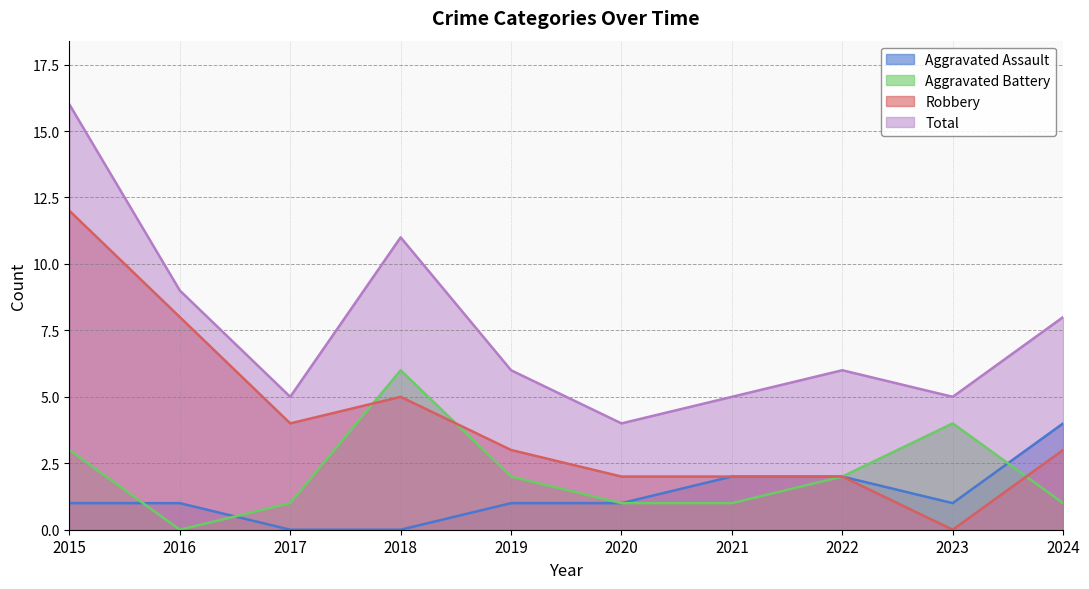

Reading right to left, list all the values displayed in this chart.

Aggravated Assault: 2024=4	2023=1	2022=2	2021=2	2020=1	2019=1	2018=0	2017=0	2016=1	2015=1
Aggravated Battery: 2024=1	2023=4	2022=2	2021=1	2020=1	2019=2	2018=6	2017=1	2016=0	2015=3
Robbery: 2024=3	2023=0	2022=2	2021=2	2020=2	2019=3	2018=5	2017=4	2016=8	2015=12
Total: 2024=8	2023=5	2022=6	2021=5	2020=4	2019=6	2018=11	2017=5	2016=9	2015=16